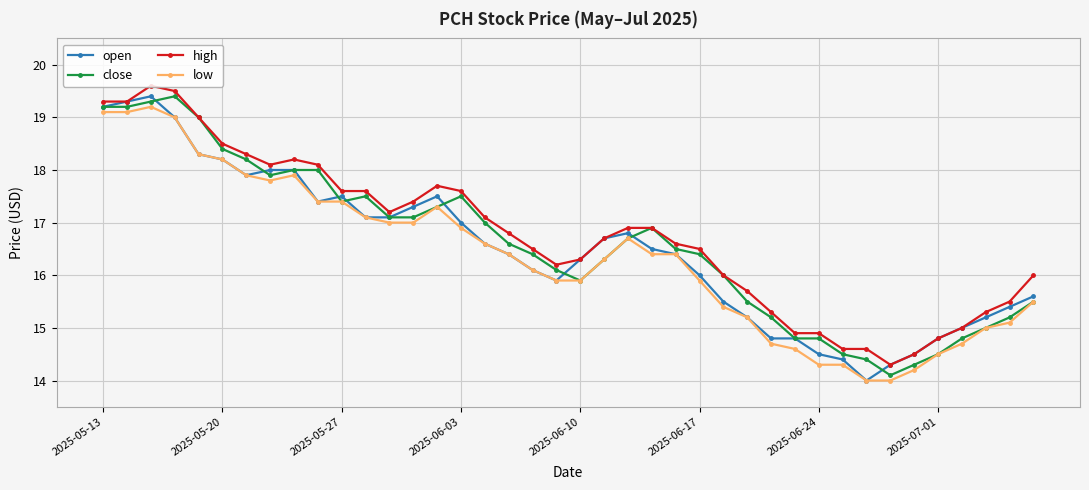

What is the value of the open point at the 9th from the left?

18.0